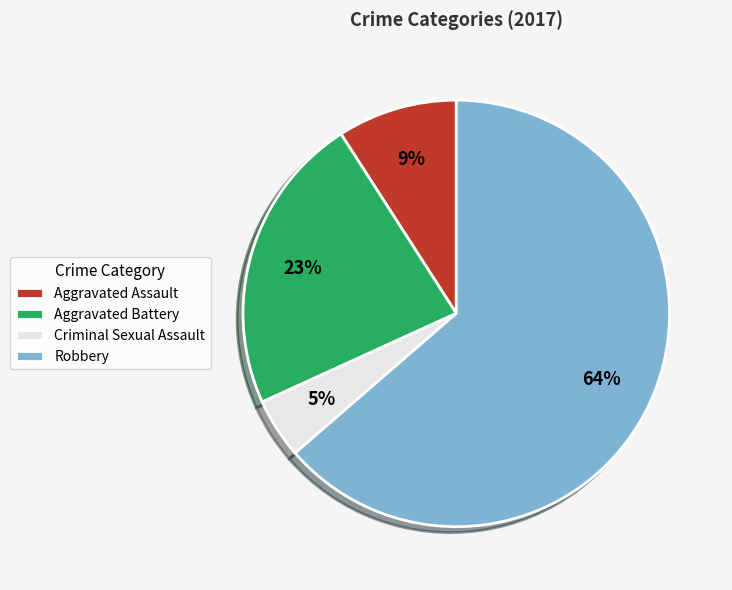

How many segments does this pie chart have?

4